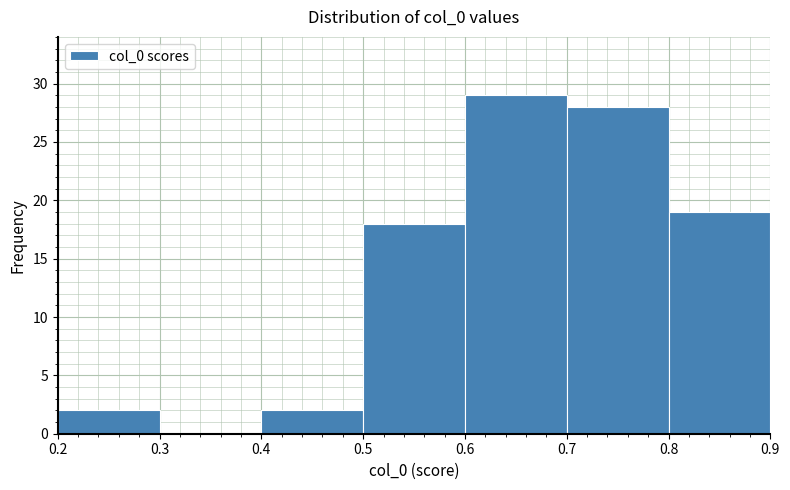

Over which range of the x-axis is the bar tallest?

0.6 to 0.7